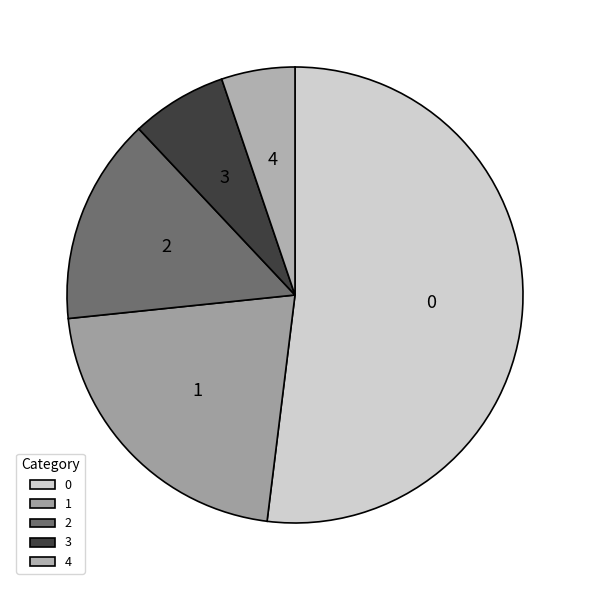

Combined, do 3 and 0 account for over 50%?

Yes